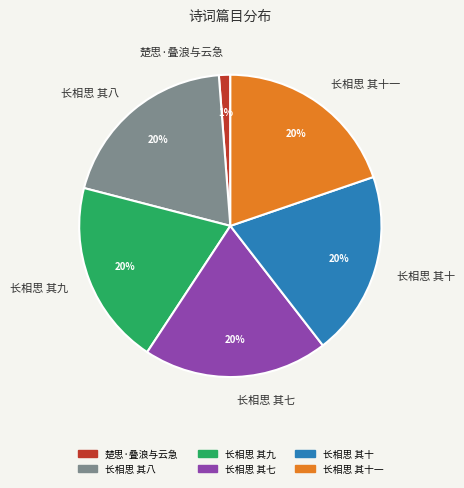

Which slice is the smallest?

楚思·叠浪与云急